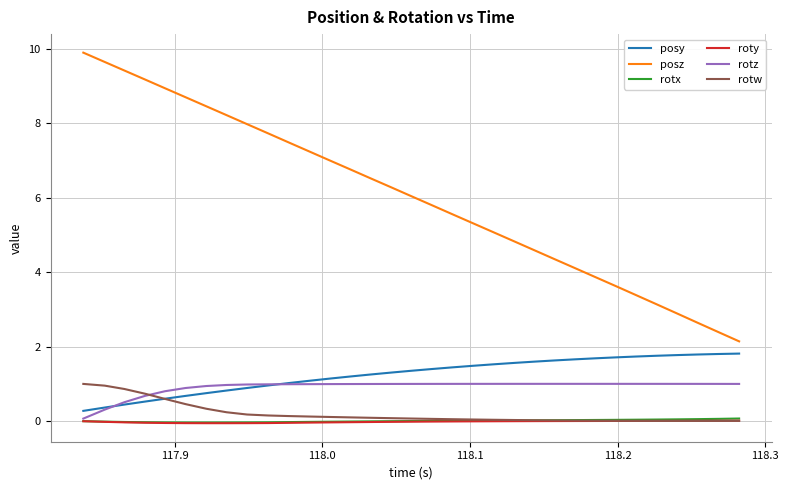

Which series has the largest range (max minus min)?

posz